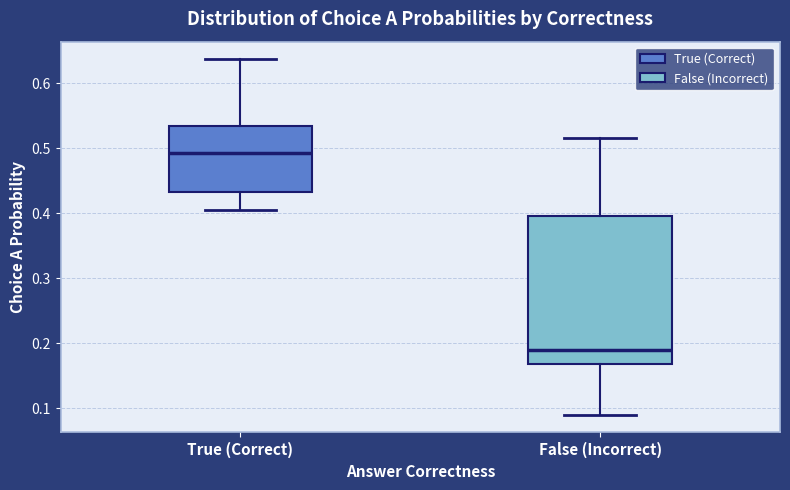

Which box's median line is the highest?

True (Correct)